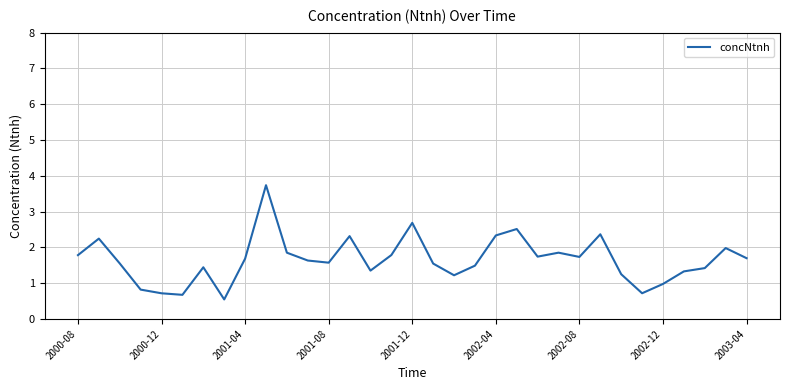

What is the smallest value displayed?

0.5